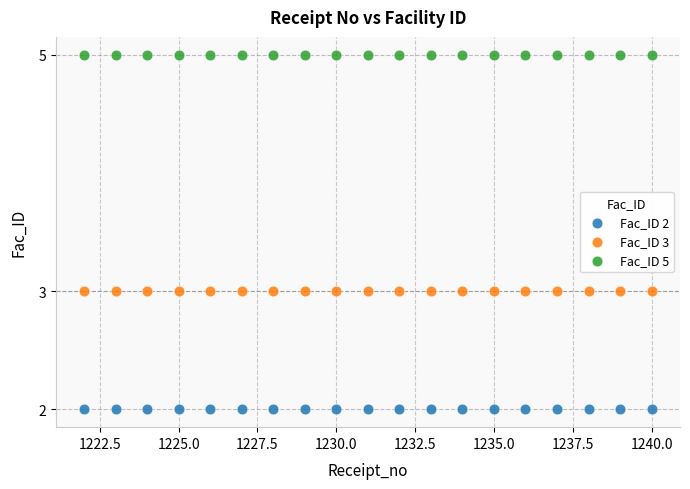

Which series contains the lowest Y value?

Fac_ID 2